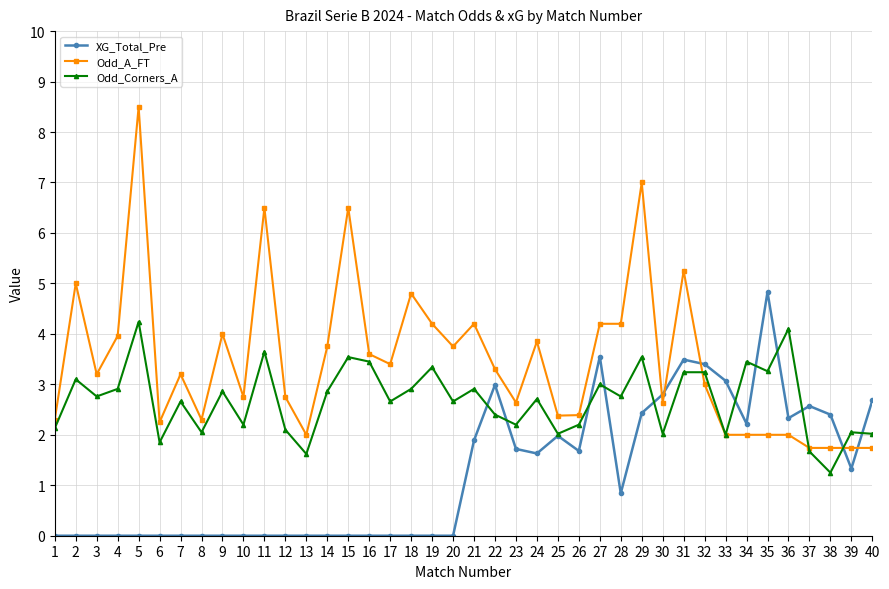

True or false: Odd_A_FT has a value of 3.6 at 16.

True